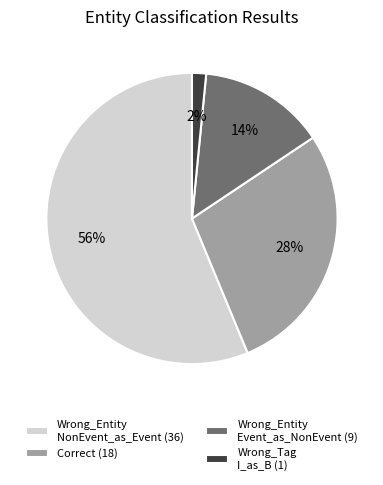

To the nearest percent, what is the average slice percentage?

25%